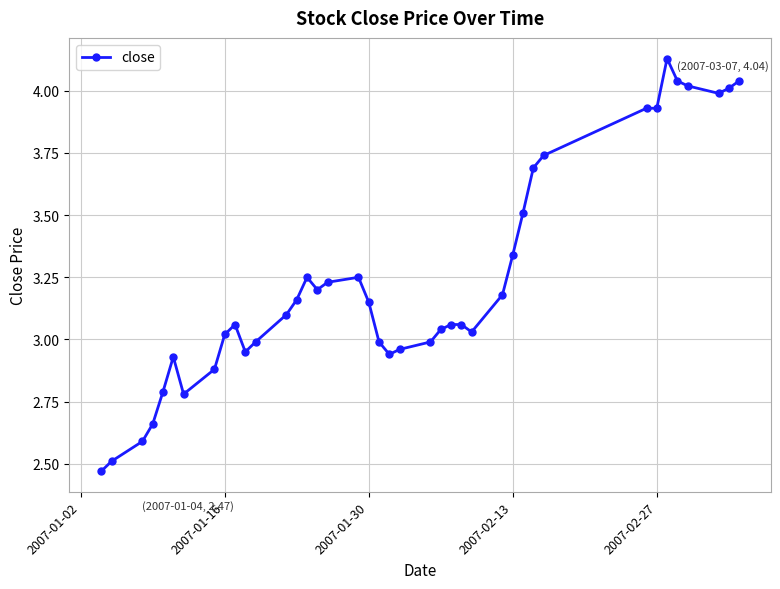

What is the difference between the maximum and minimum values?

1.7